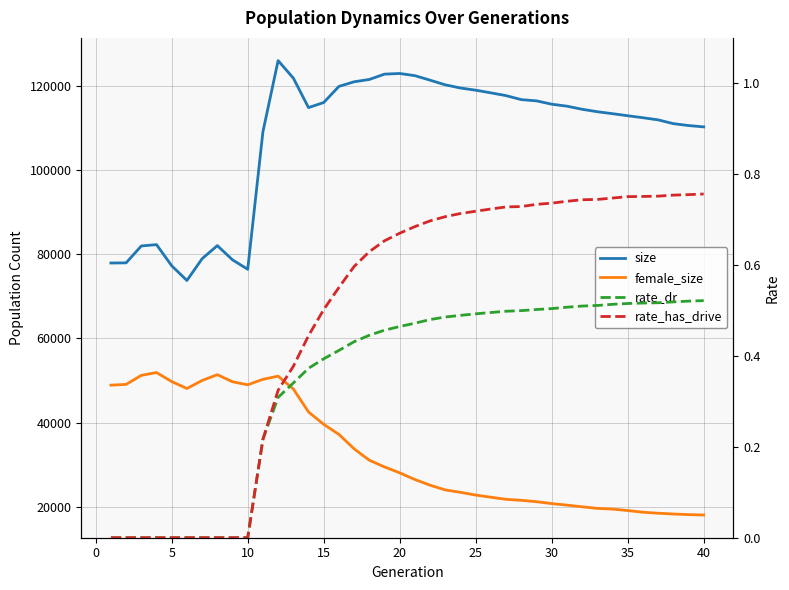

Which series has the largest total across all categories?

size